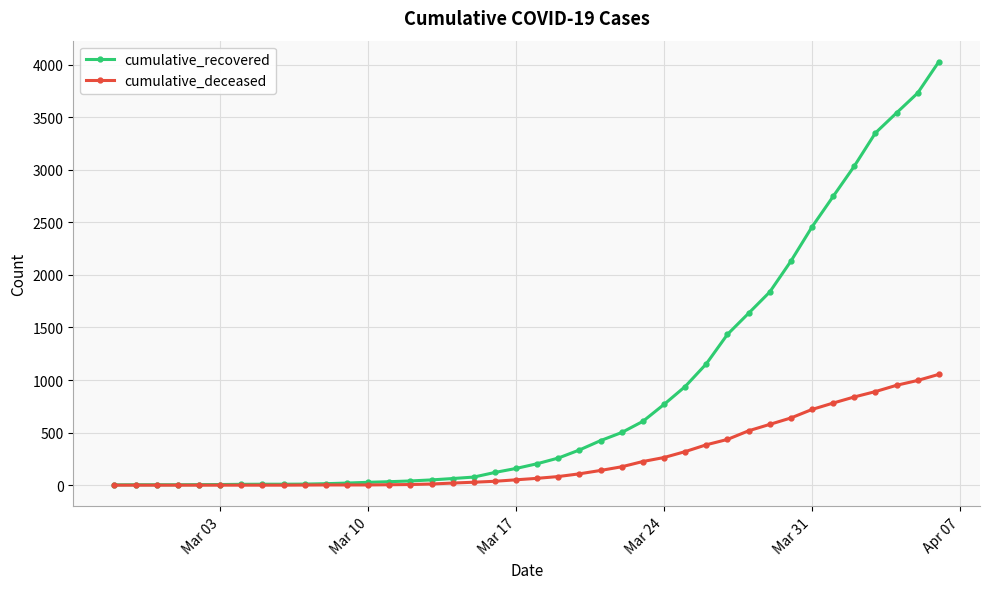

What are all the series names shown in the legend?

cumulative_recovered, cumulative_deceased